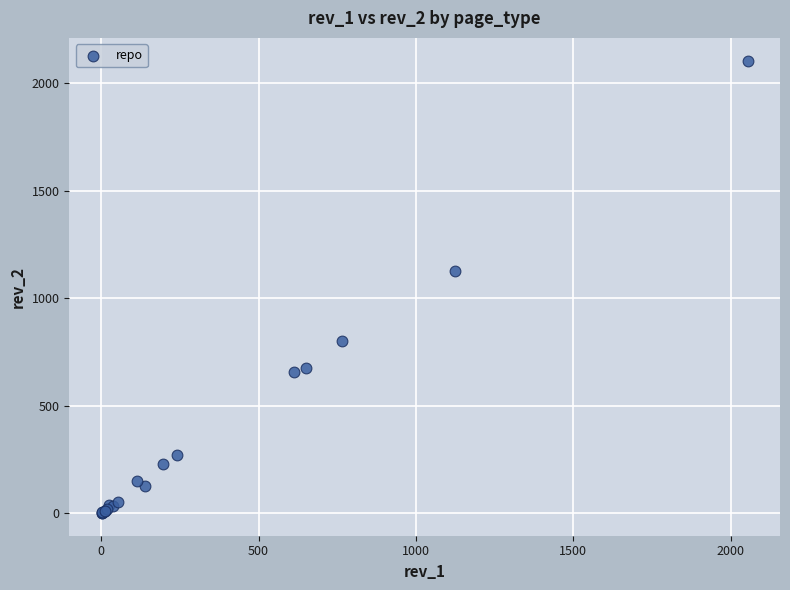

What Y value in the scatter plot is closest to 1053?

1125